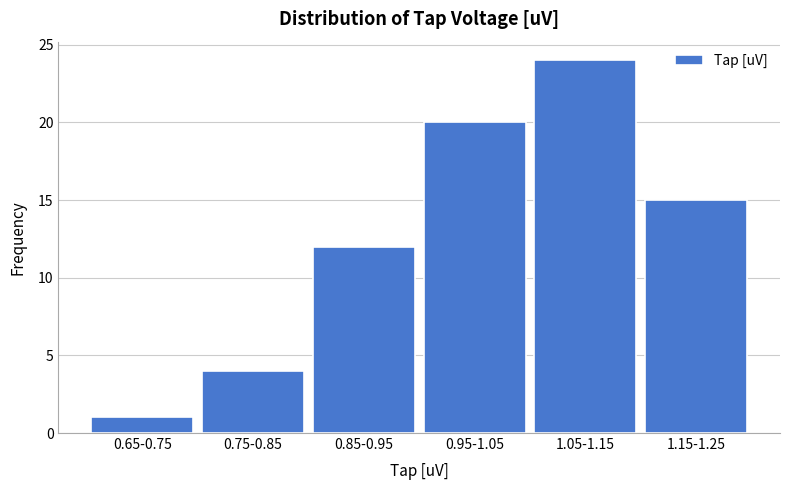

Reading right to left, what are all the values shown in this chart?

15	24	20	12	4	1